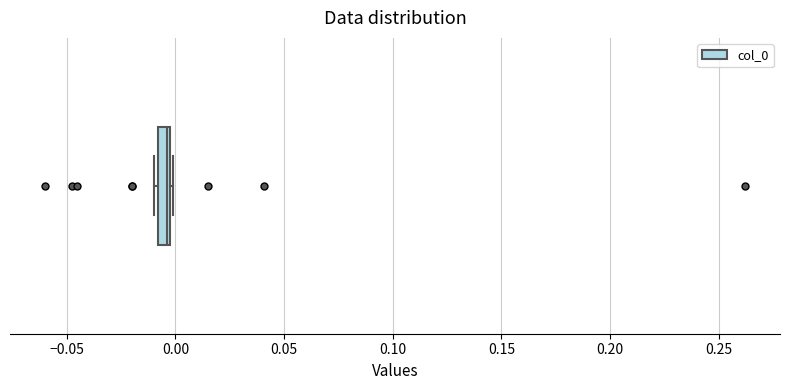

Where does the median line of the box sit on the x-axis? The values are not printed on the chart, so give them approximately, as read against the axis.

-0.005